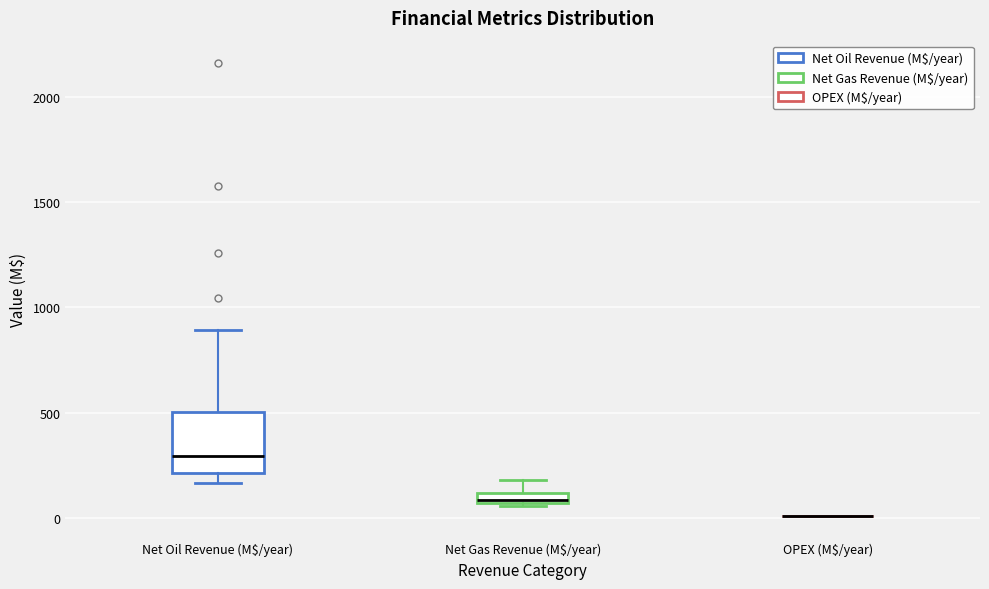

Comparing the boxes themselves (not the whiskers), which one is the tallest?

Net Oil Revenue (M$/year)